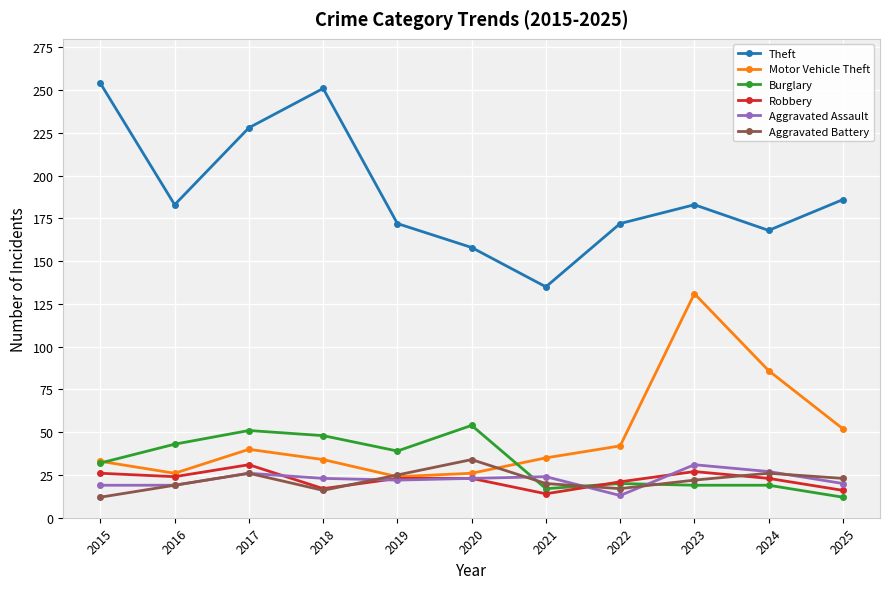

The Robbery series shows 14 at 2021. True or false?

True